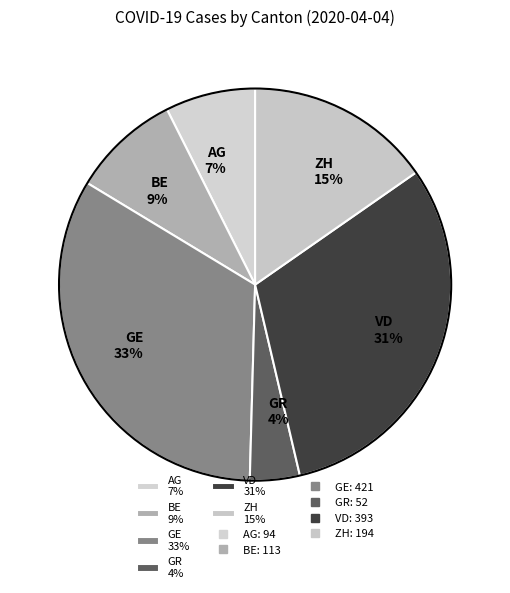

Rank the categories by value from highest to lowest.

GE, VD, ZH, BE, AG, GR